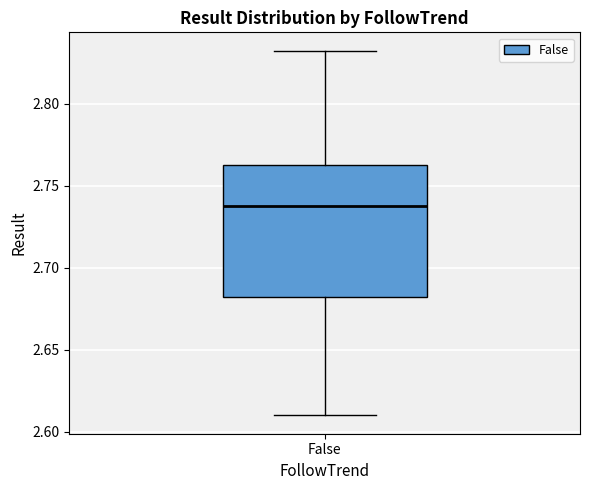

Read this box plot against the y-axis: the position of the median line, the range covered by the box, and the ends of both whiskers. The values are not printed on the chart, so give them approximately, as read against the axis.

median 2.735, box 2.680 to 2.765, whiskers 2.610 to 2.830